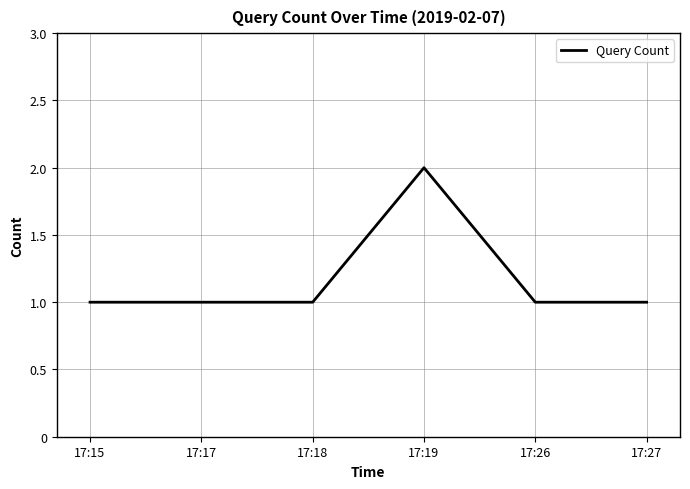

Count the number of categories in the chart.

6